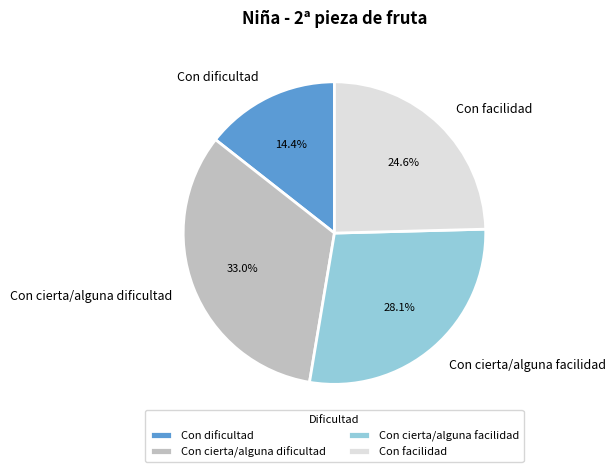

Is the sum of Con cierta/alguna dificultad and Con dificultad greater than half?

No